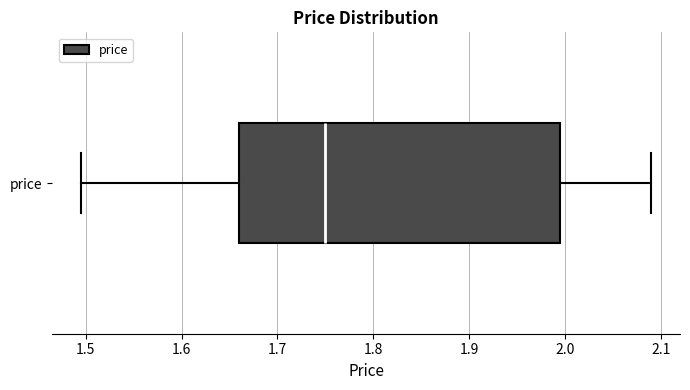

Where does the right whisker of the box for price end on the x-axis? The values are not printed on the chart, so give them approximately, as read against the axis.

2.09